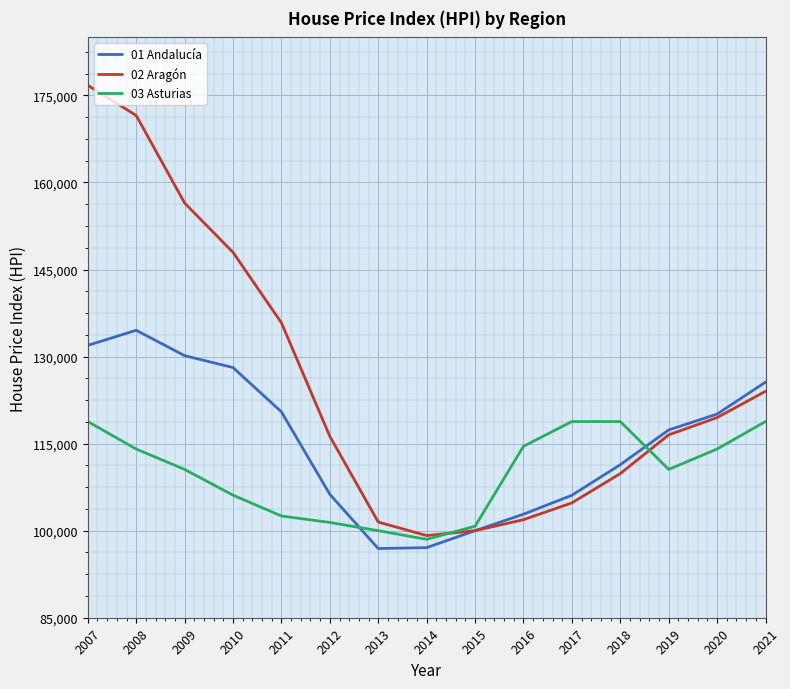

After their last crossing, which series has the higher values: 01 Andalucía or 03 Asturias?

01 Andalucía